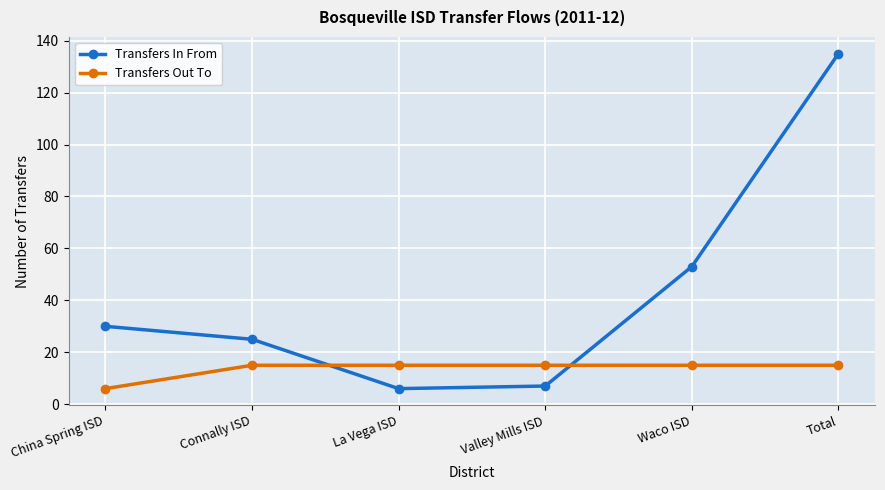

Rank the series at China Spring ISD from highest to lowest value.

Transfers In From, Transfers Out To